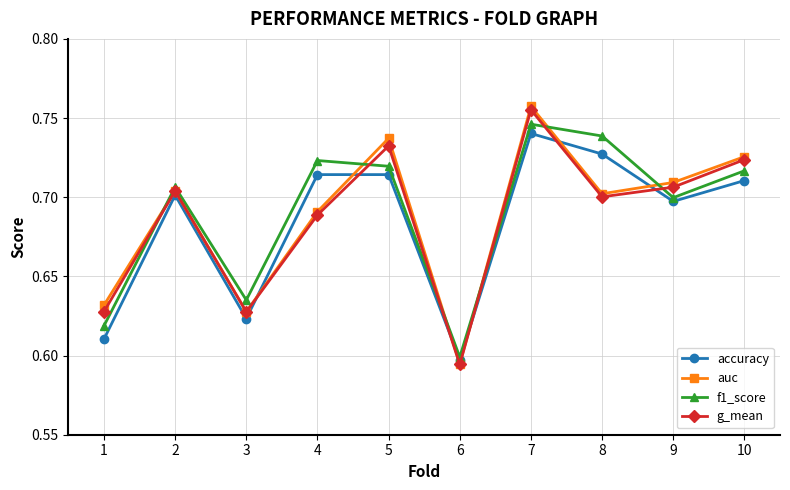

List the series in order of their peak value, highest first.

auc, g_mean, f1_score, accuracy